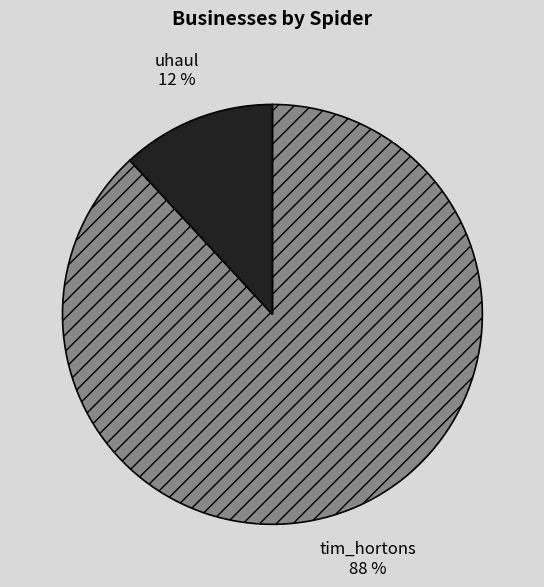

To the nearest percent, what is the difference between the uhaul and tim_hortons slice percentages?

76%